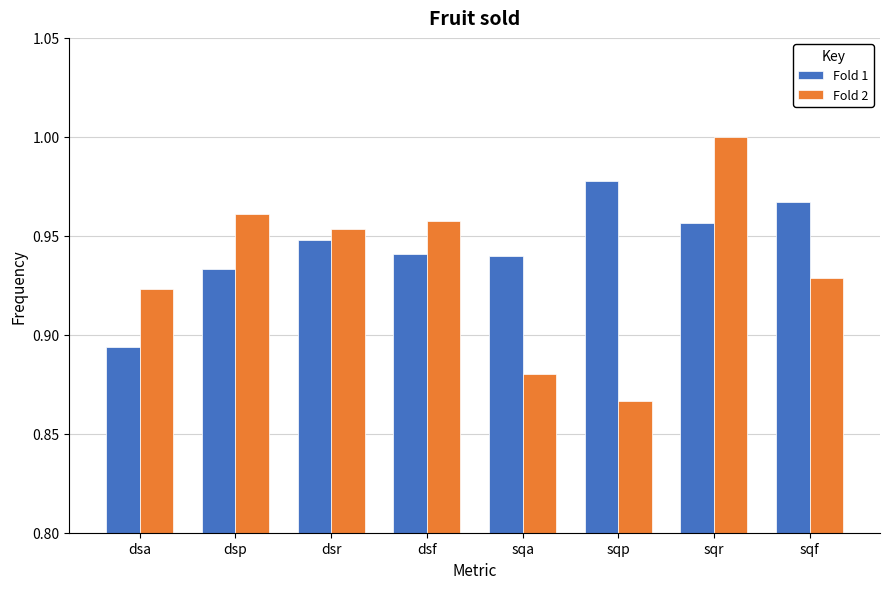

At which label does Fold 2 reach its peak?

sqr